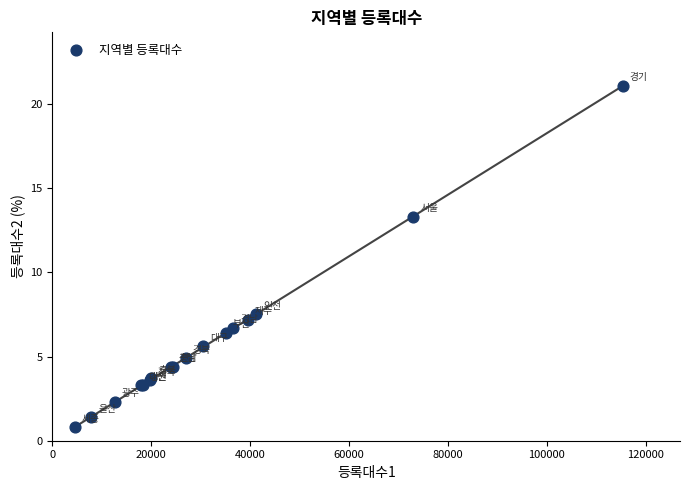

What Y value in the scatter plot is closest to 10?

7.5